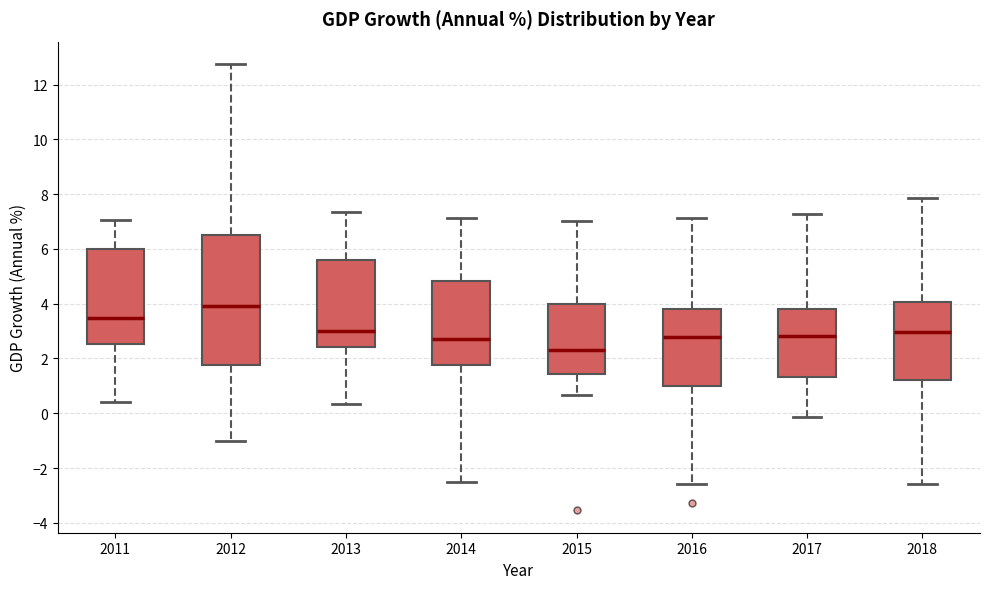

Reading left to right, transcribe this box plot: for each box, give where its median line is, the range the box spans, and where its two whiskers end, as read against the y-axis. The values are not printed on the chart, so give them approximately, as read against the axis.

2011: median 3.4, box 2.6 to 6.0, whiskers 0.4 to 7.0
2012: median 4.0, box 1.8 to 6.6, whiskers -1.0 to 12.8
2013: median 3.0, box 2.4 to 5.6, whiskers 0.4 to 7.4
2014: median 2.8, box 1.8 to 4.8, whiskers -2.6 to 7.2
2015: median 2.4, box 1.4 to 4.0, whiskers 0.6 to 7.0
2016: median 2.8, box 1.0 to 3.8, whiskers -2.6 to 7.2
2017: median 2.8, box 1.4 to 3.8, whiskers -0.2 to 7.2
2018: median 3.0, box 1.2 to 4.0, whiskers -2.6 to 7.8